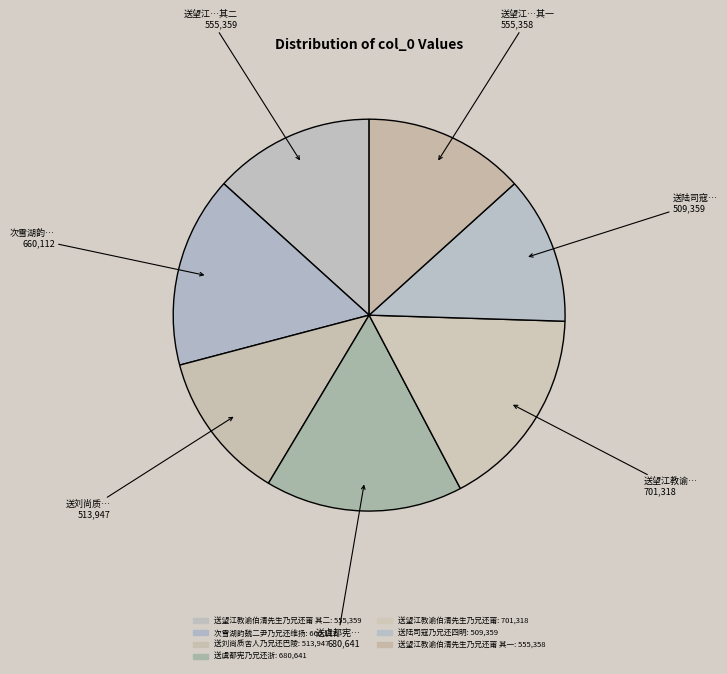

How many segments does this pie chart have?

7